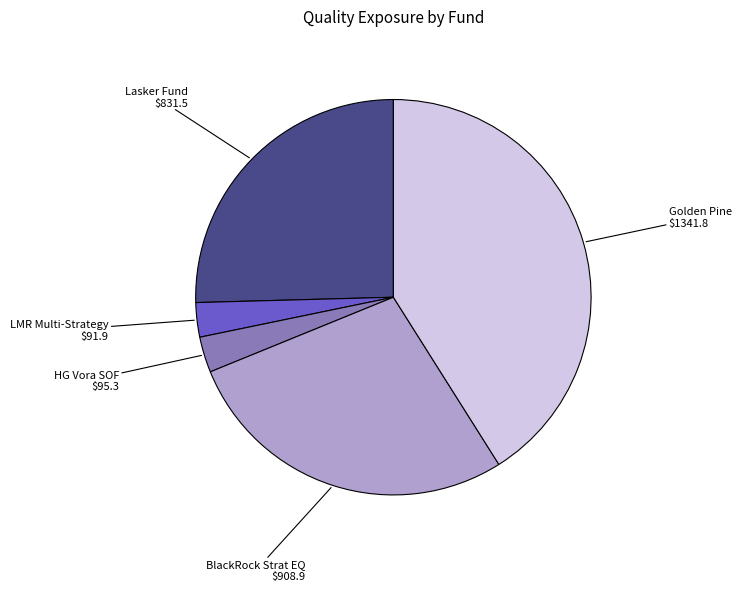

How many slices are in this pie chart?

5